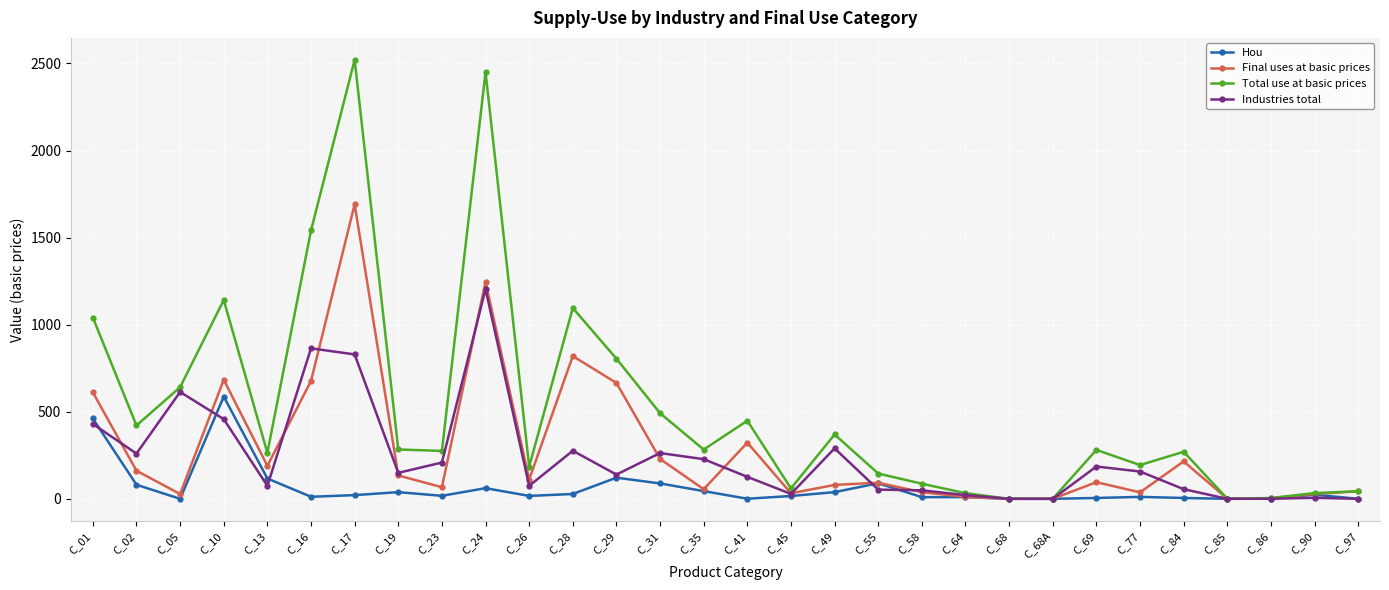

List the series in order of their peak value, lowest first.

Hou, Industries total, Final uses at basic prices, Total use at basic prices